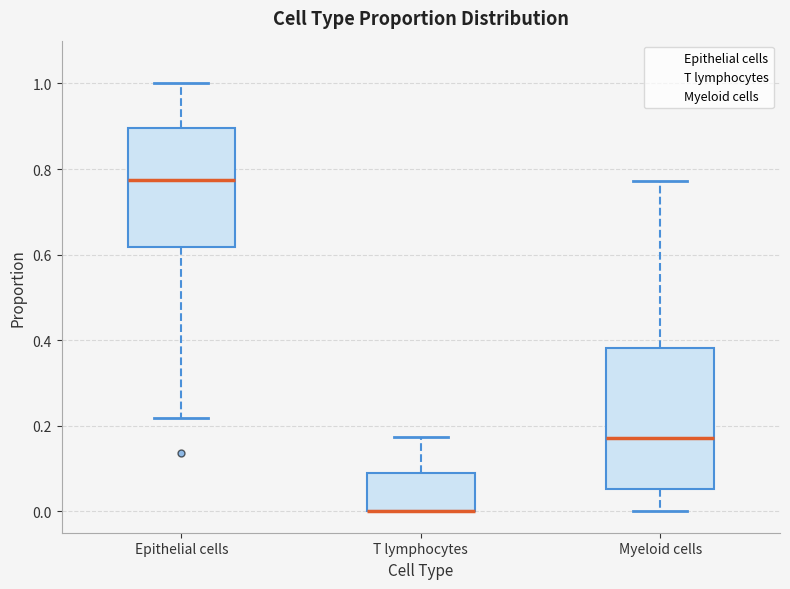

Where does the upper whisker of the box for Myeloid cells end on the y-axis? The values are not printed on the chart, so give them approximately, as read against the axis.

0.78